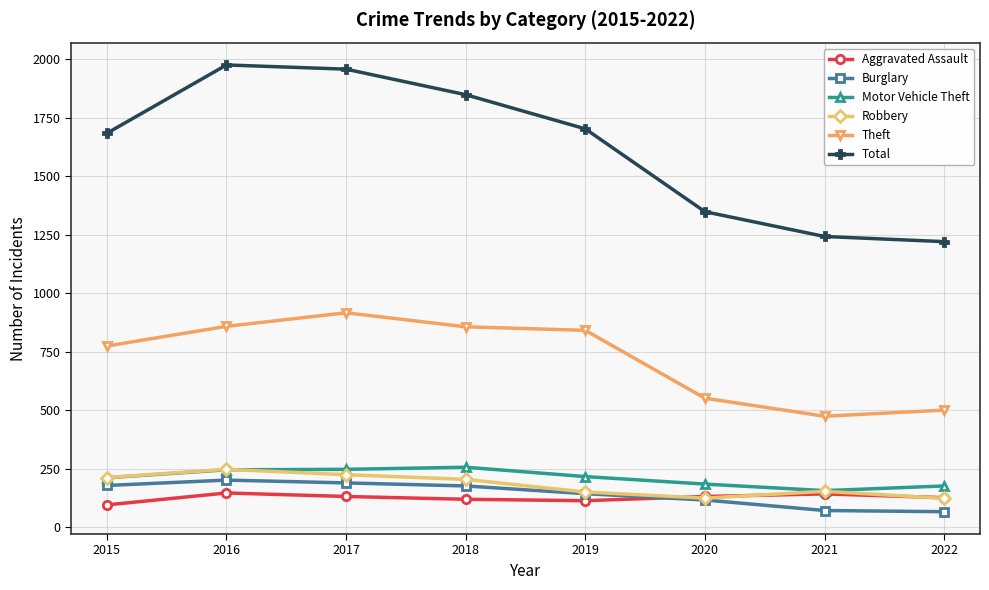

How many series are shown in this chart?

6